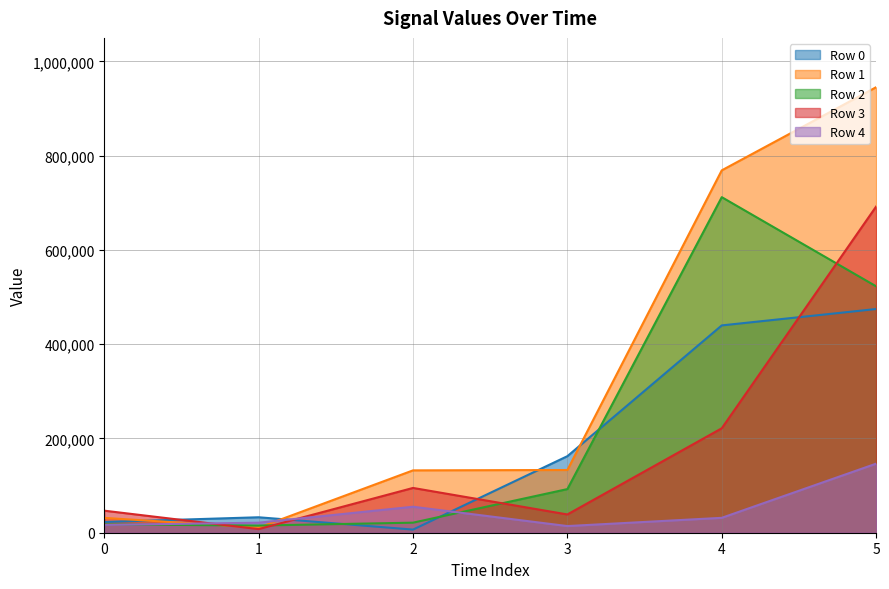

How many lines are shown in the chart?

5